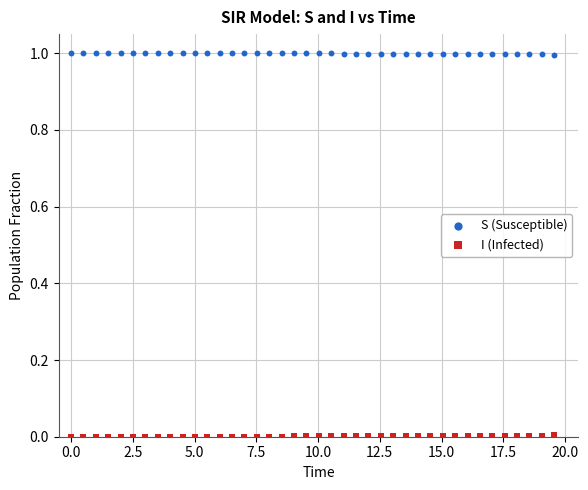

What are all the series names shown in the legend?

S (Susceptible), I (Infected)